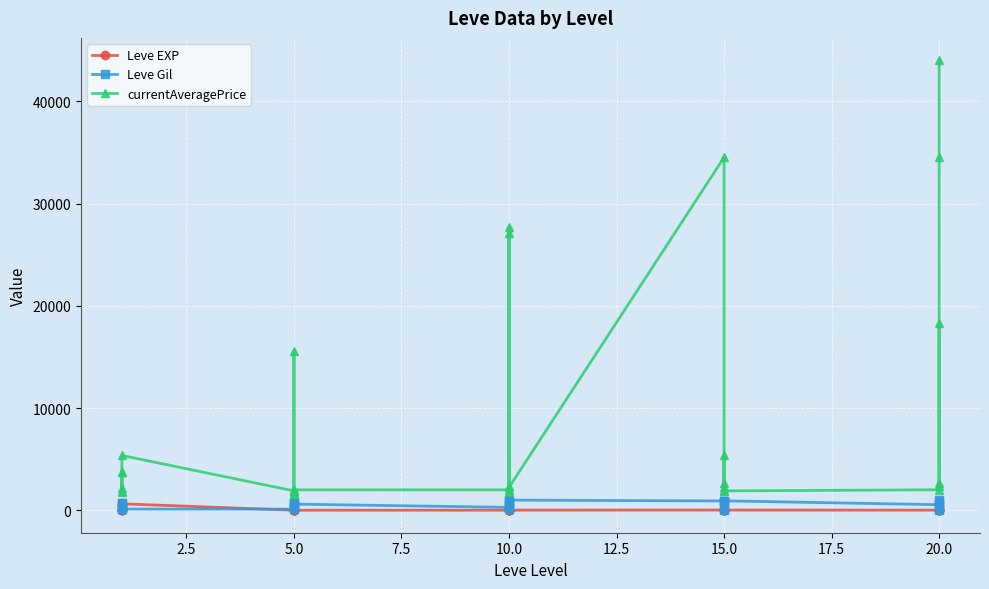

How many lines are shown in the chart?

3